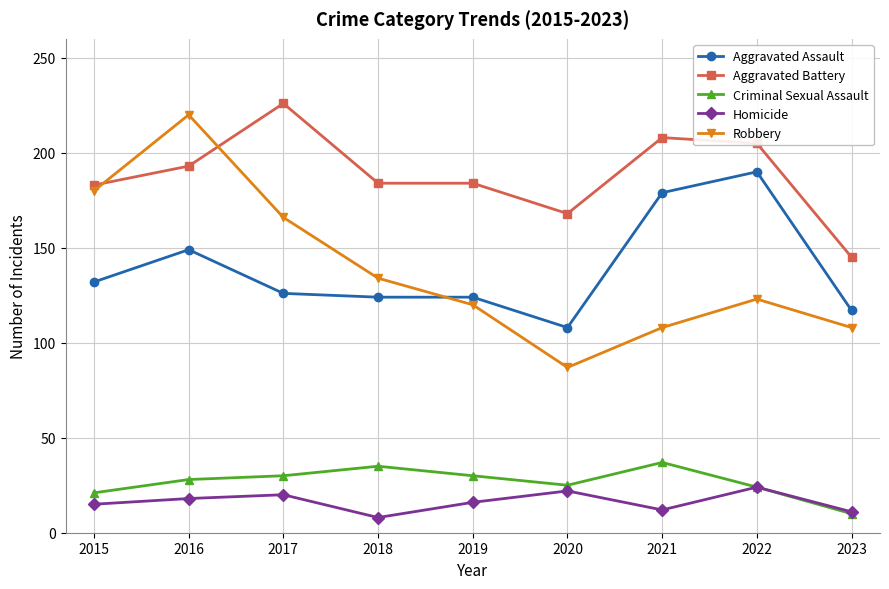

What is the difference between the highest and lowest values at 2015?

168